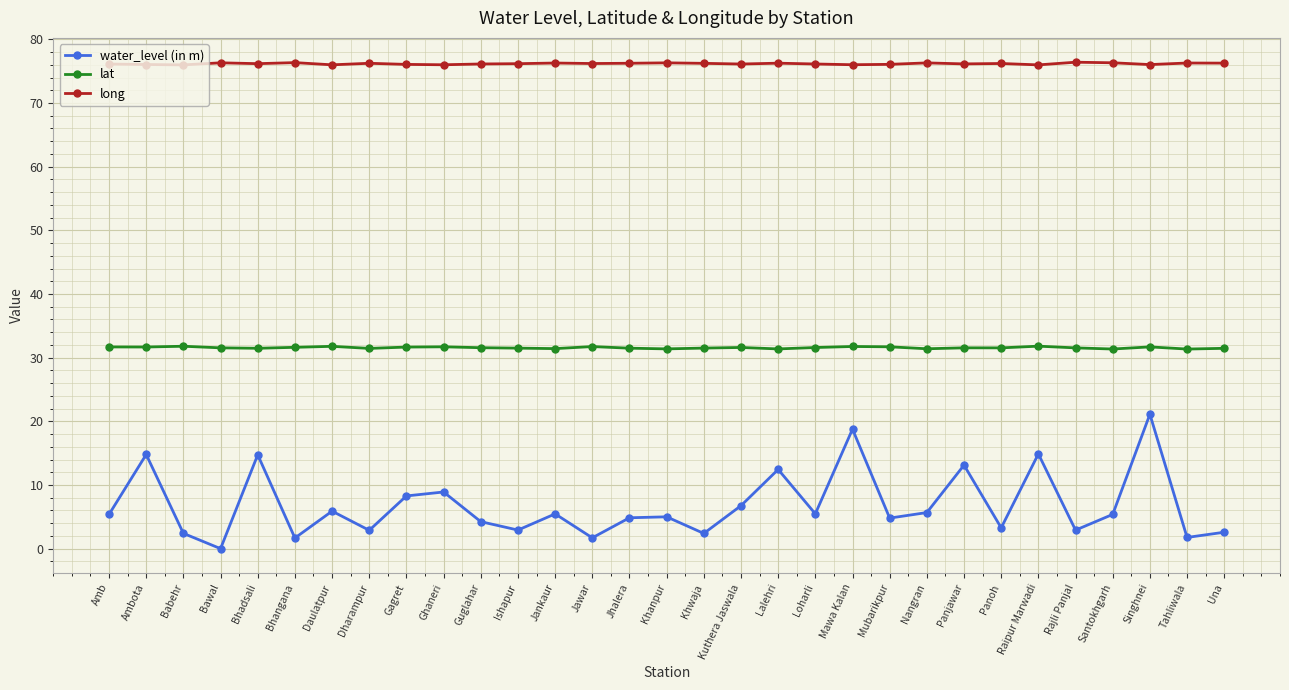

What position from the right is Panoh?

7